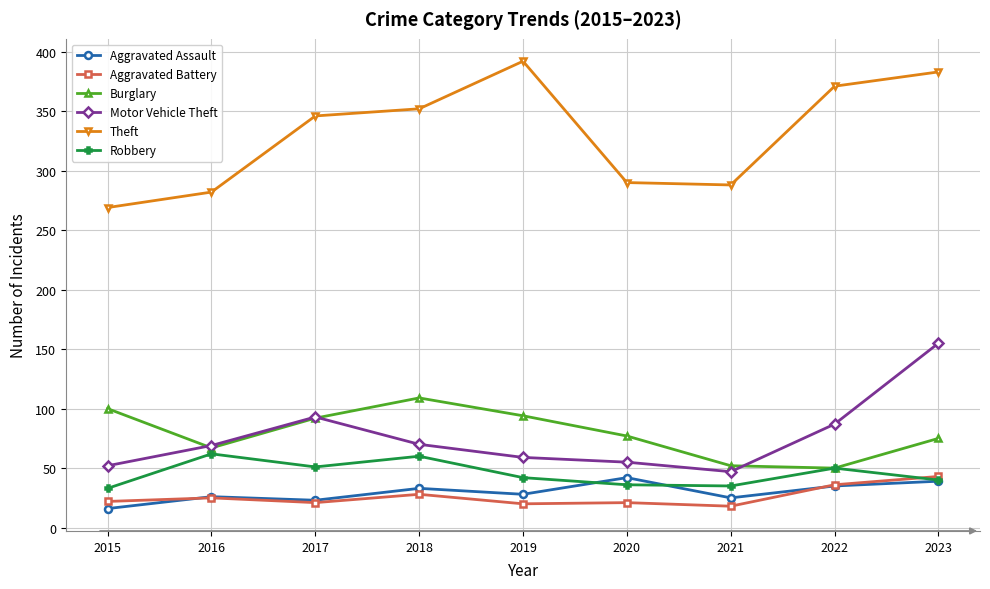

True or false: Theft and Burglary intersect in this chart.

False